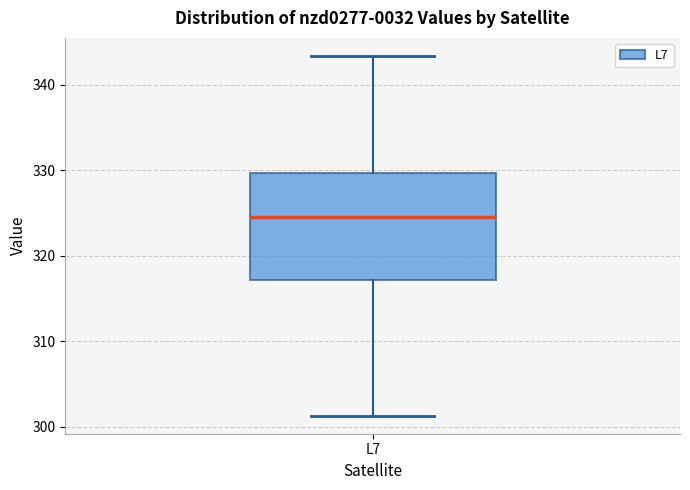

Transcribe this box plot: give where the median line is, the range the box spans, and where the two whiskers end, as read against the y-axis. The values are not printed on the chart, so give them approximately, as read against the axis.

median 325, box 317 to 330, whiskers 301 to 343